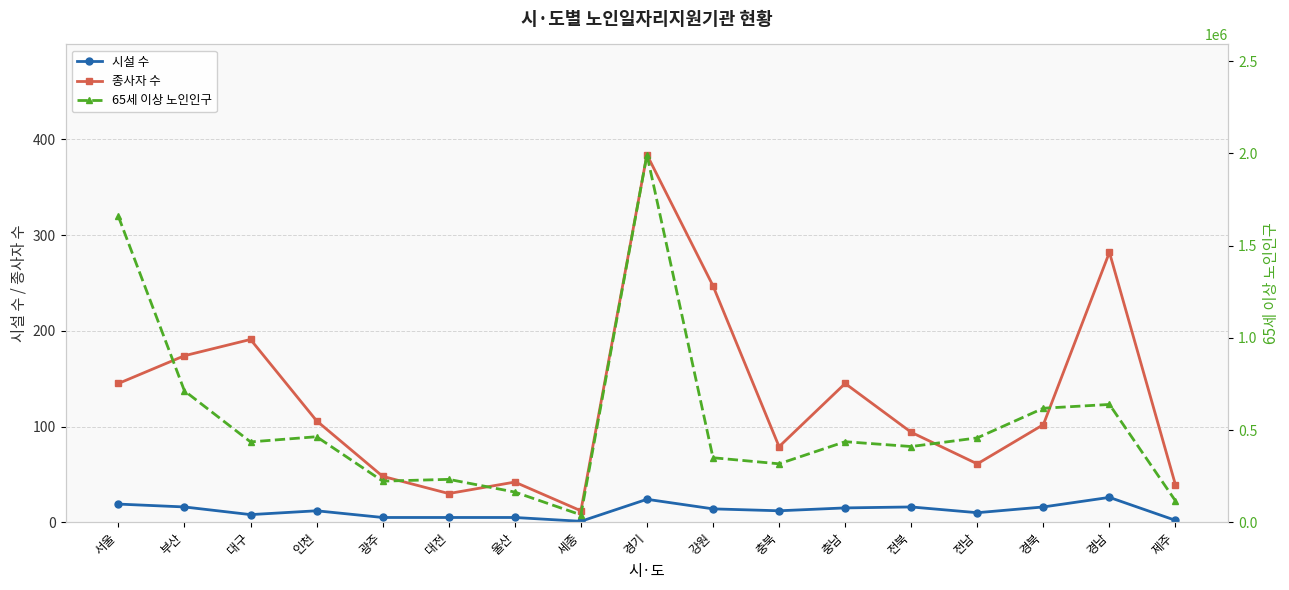

Between 전남 and 대구, which is larger?

전남